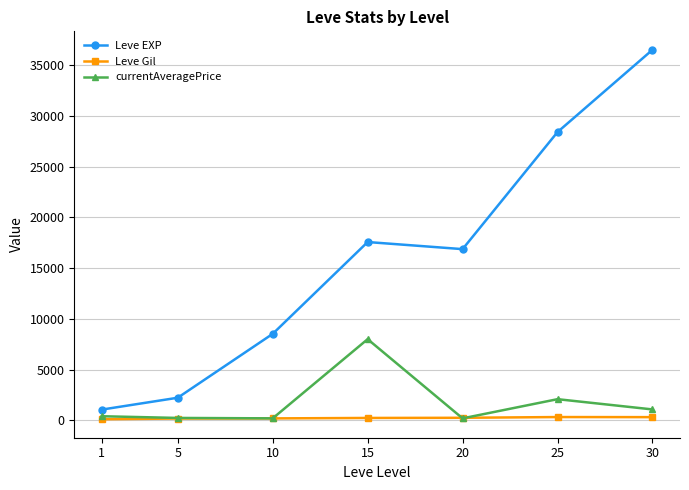

Which series has the largest range (max minus min)?

Leve EXP